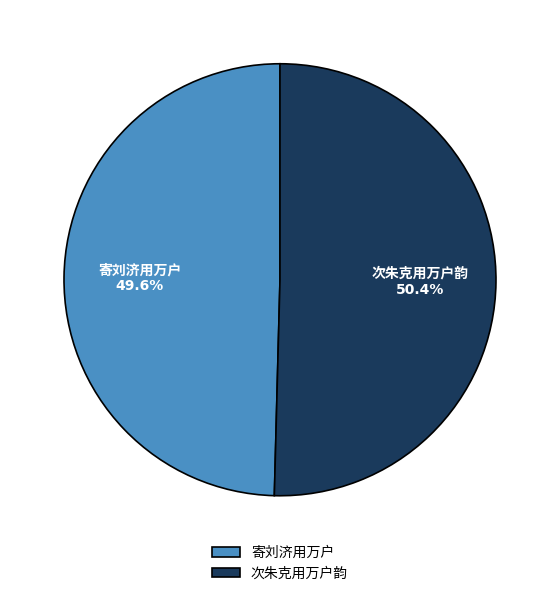

How many slices are in this pie chart?

2